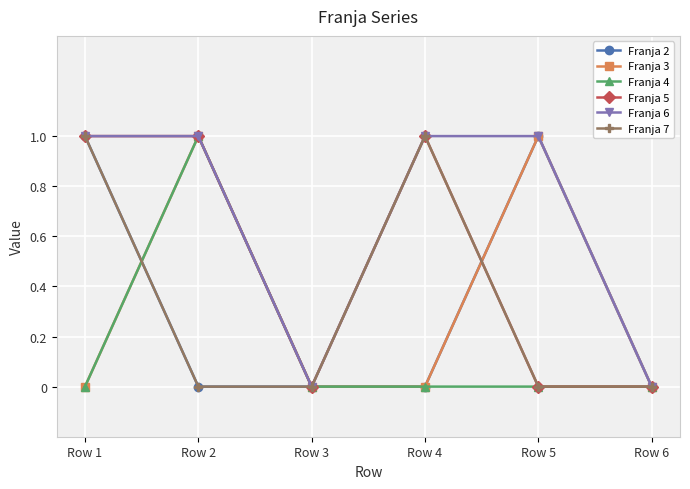

Reading left to right, transcribe all the data shown in this chart.

Franja 2: Row 1=1	Row 2=0	Row 3=0	Row 4=0	Row 5=1	Row 6=0
Franja 3: Row 1=0	Row 2=1	Row 3=0	Row 4=0	Row 5=1	Row 6=0
Franja 4: Row 1=0	Row 2=1	Row 3=0	Row 4=0	Row 5=0	Row 6=0
Franja 5: Row 1=1	Row 2=1	Row 3=0	Row 4=1	Row 5=0	Row 6=0
Franja 6: Row 1=1	Row 2=1	Row 3=0	Row 4=1	Row 5=1	Row 6=0
Franja 7: Row 1=1	Row 2=0	Row 3=0	Row 4=1	Row 5=0	Row 6=0